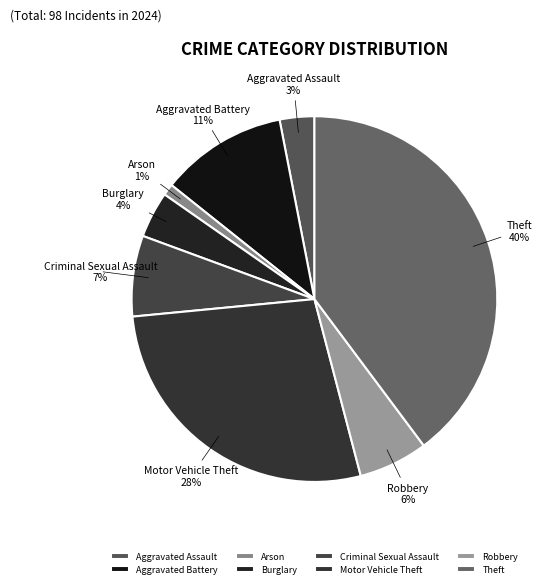

Is Robbery the majority of the pie?

No